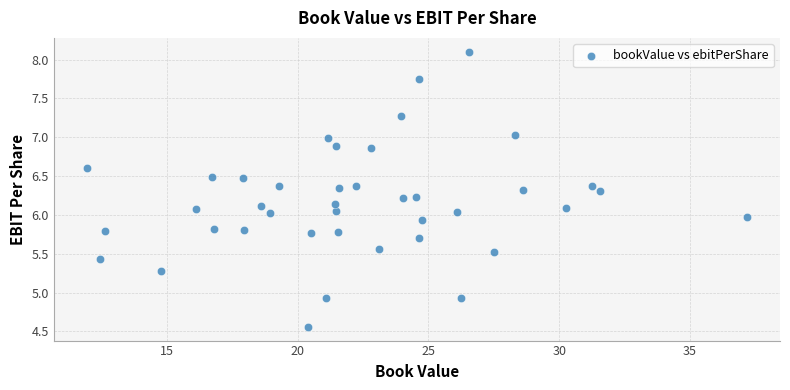

What is the range of X values (max minus min)?

25.2